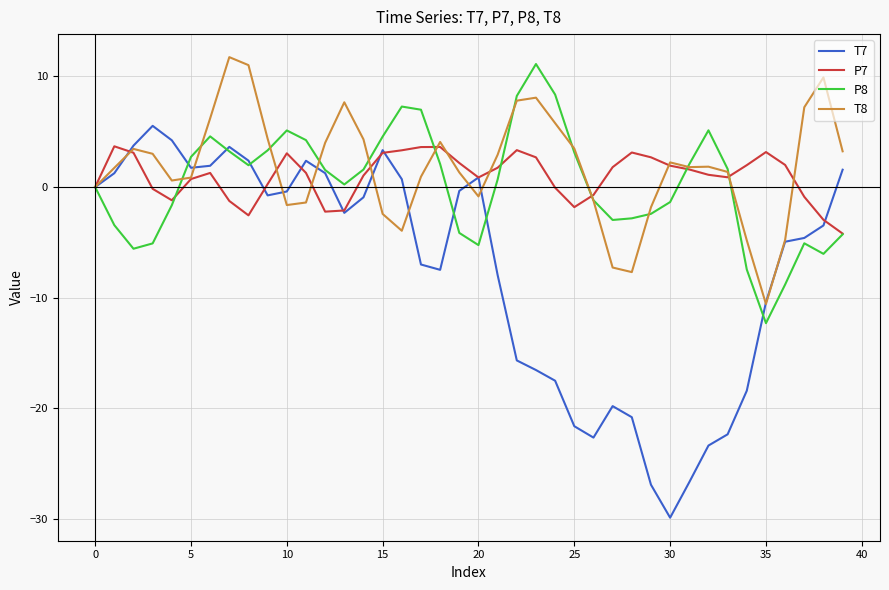

Which series has the largest total across all categories?

T8